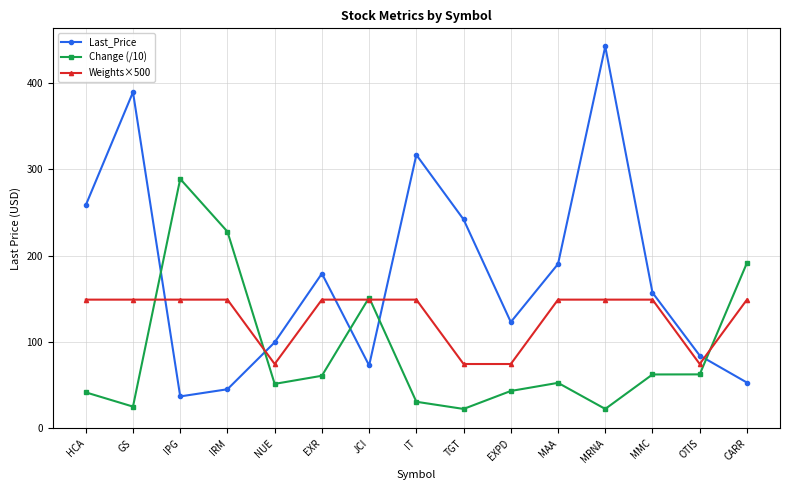

What is the smallest value displayed?

22.5